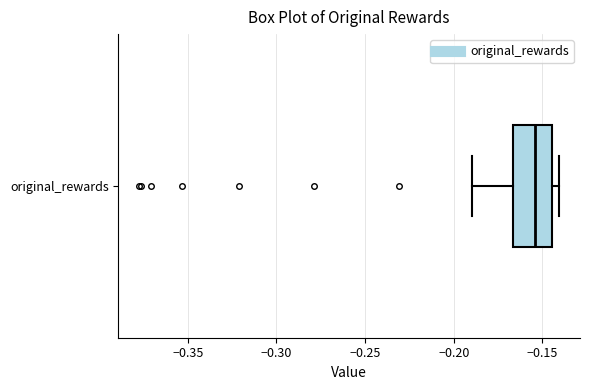

Read this box plot against the x-axis: the position of the median line, the range covered by the box, and the ends of both whiskers. The values are not printed on the chart, so give them approximately, as read against the axis.

median -0.155, box -0.165 to -0.145, whiskers -0.190 to -0.140